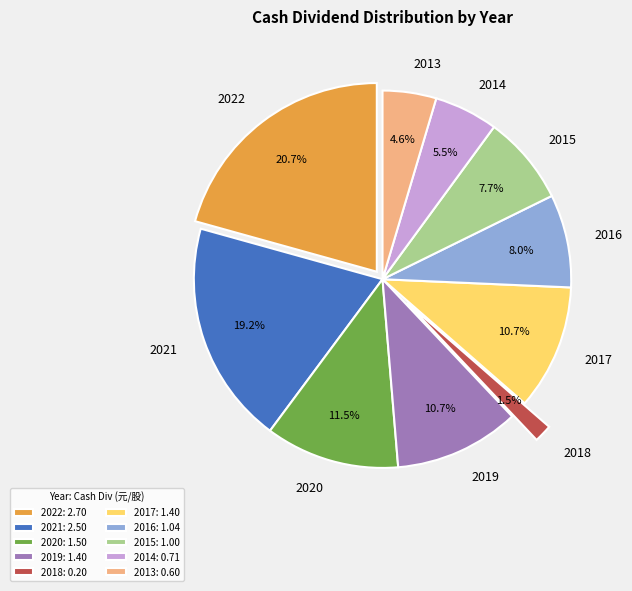

True or false: 2016 accounts for 8% of the total.

True